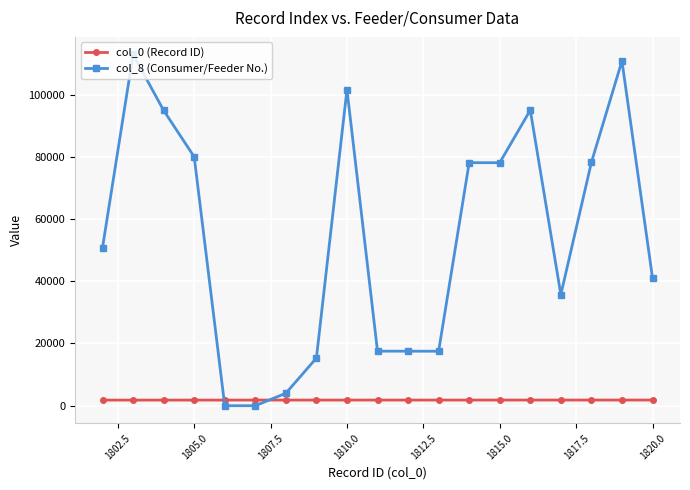

How many times do col_0 (Record ID) and col_8 (Consumer/Feeder No.) cross each other?

2